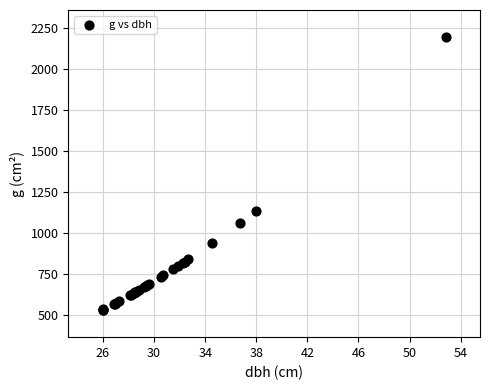

What Y value in the scatter plot is closest to 1360?

1132.3